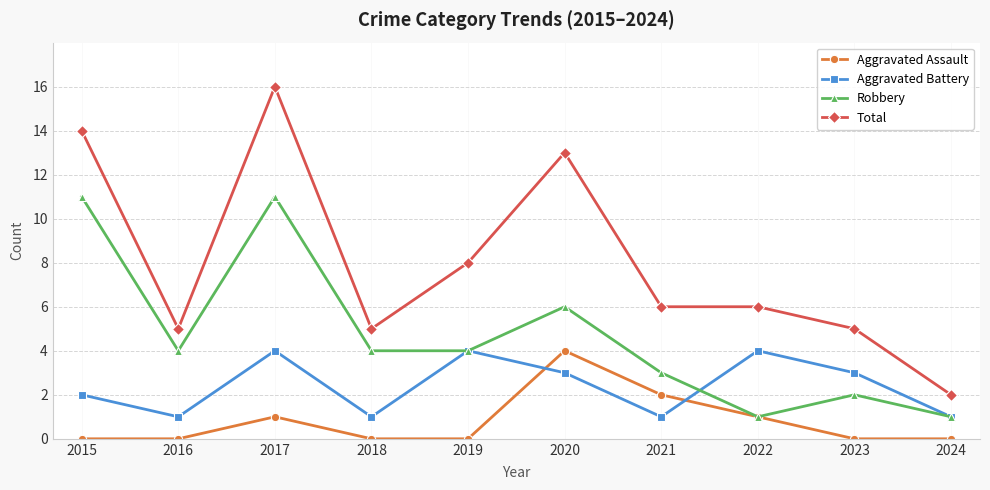

Reading right to left, transcribe all the data shown in this chart.

Aggravated Assault: 0	0	1	2	4	0	0	1	0	0
Aggravated Battery: 1	3	4	1	3	4	1	4	1	2
Robbery: 1	2	1	3	6	4	4	11	4	11
Total: 2	5	6	6	13	8	5	16	5	14